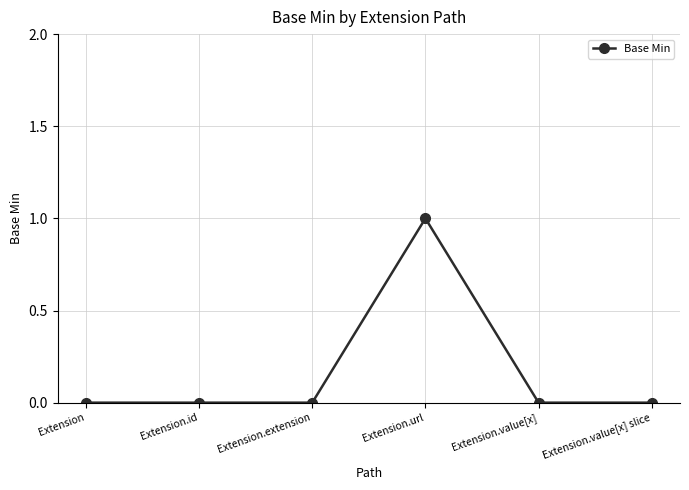

Is this an area chart (filled region under the line)?

No